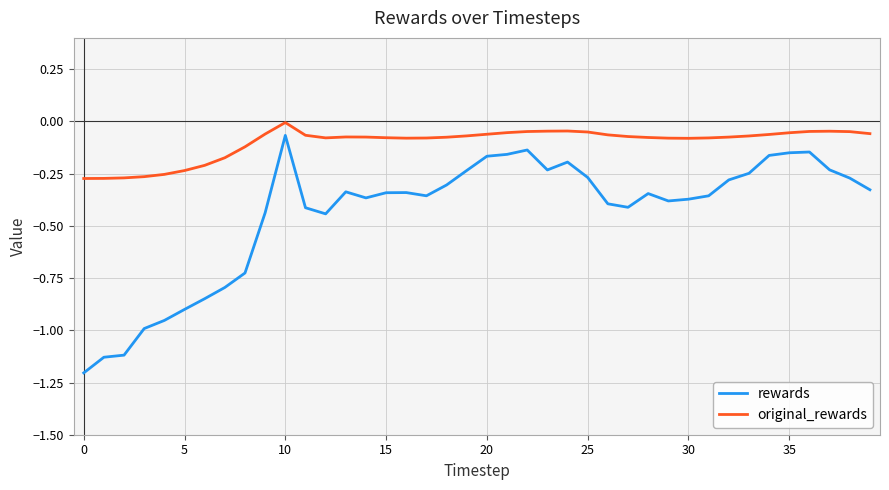

Which series has the widest spread of values?

rewards